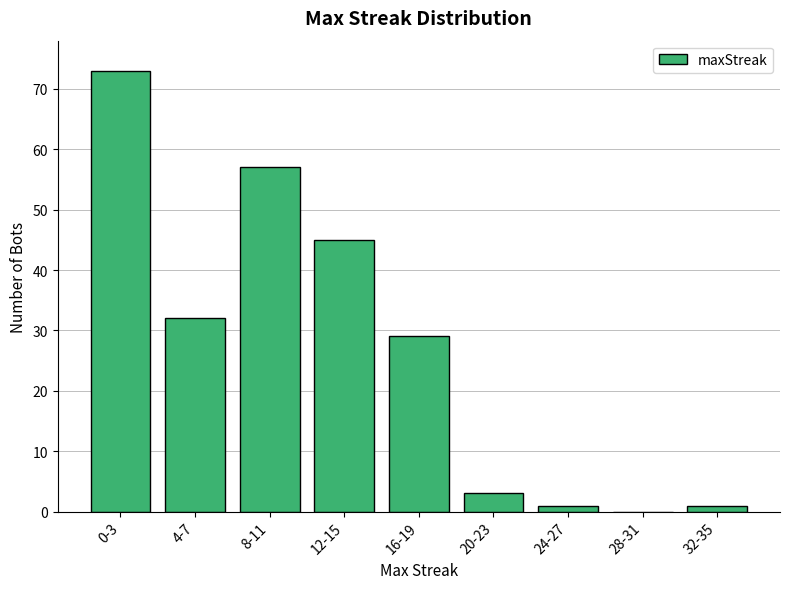

Reading left to right, what are all the values shown in this chart?

0-3=73	4-7=32	8-11=57	12-15=45	16-19=29	20-23=3	24-27=1	28-31=0	32-35=1